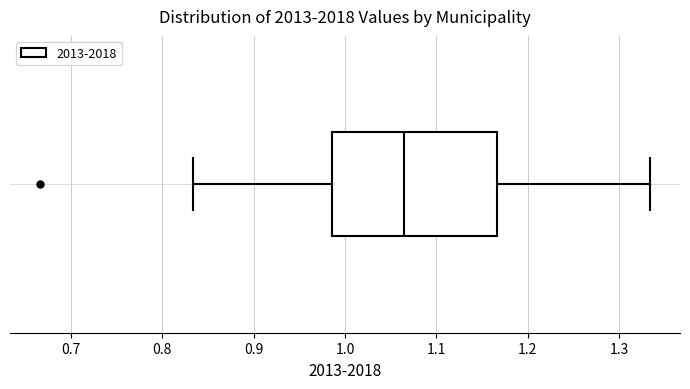

Where is the right edge of the box on the x-axis? The values are not printed on the chart, so give them approximately, as read against the axis.

1.17